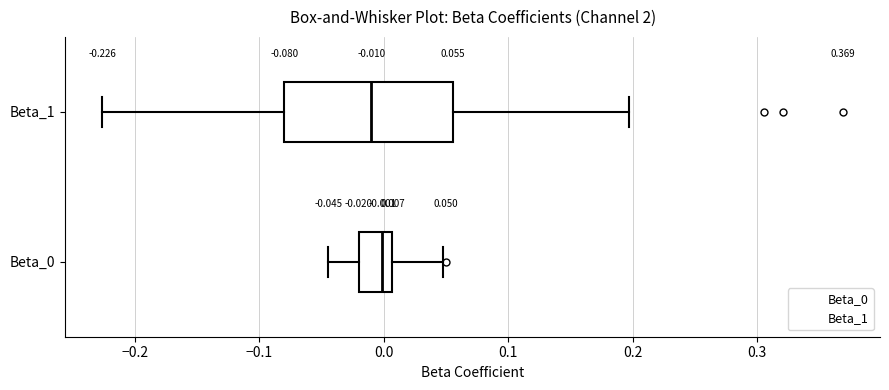

Which box is the widest, from its left edge to its right edge?

Beta_1